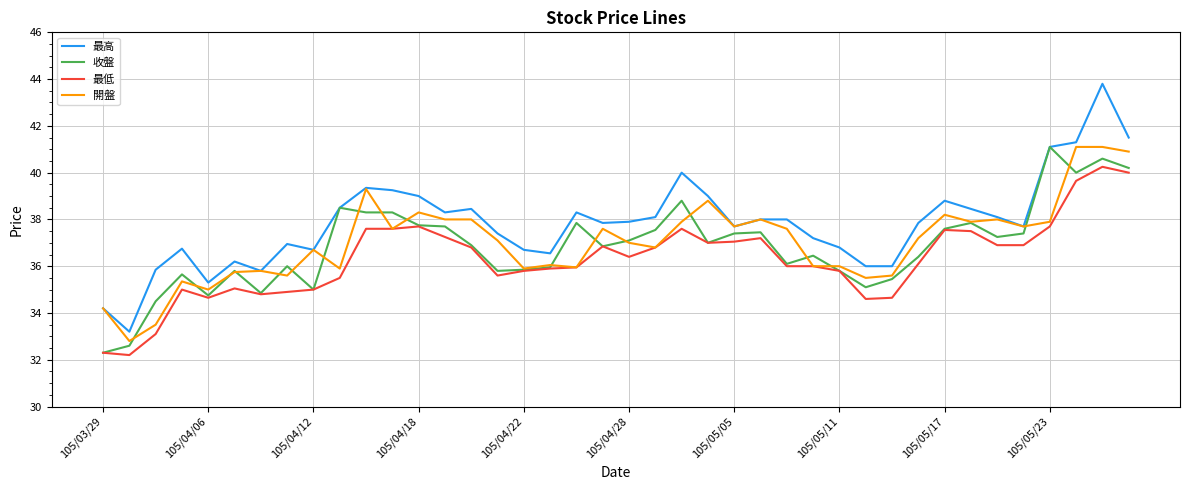

Does the chart have visible grid lines?

Yes